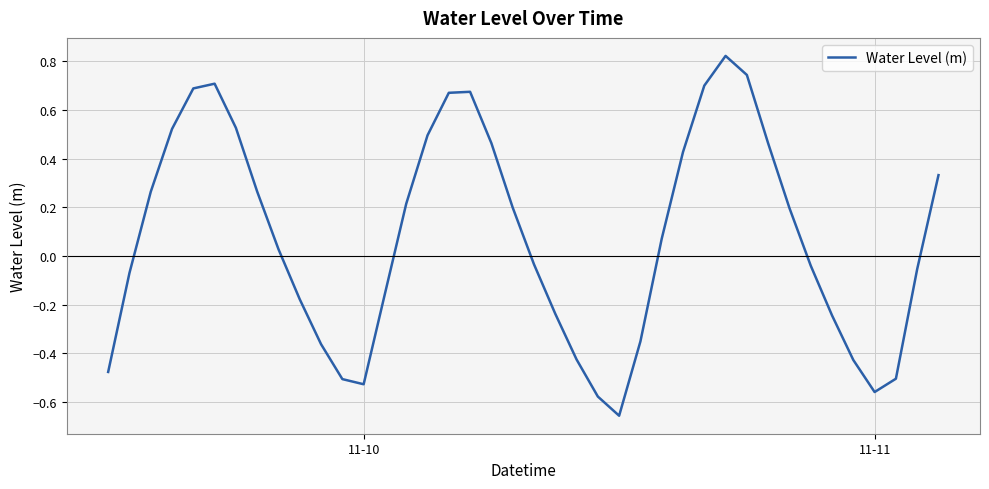

Does the chart have visible grid lines?

Yes